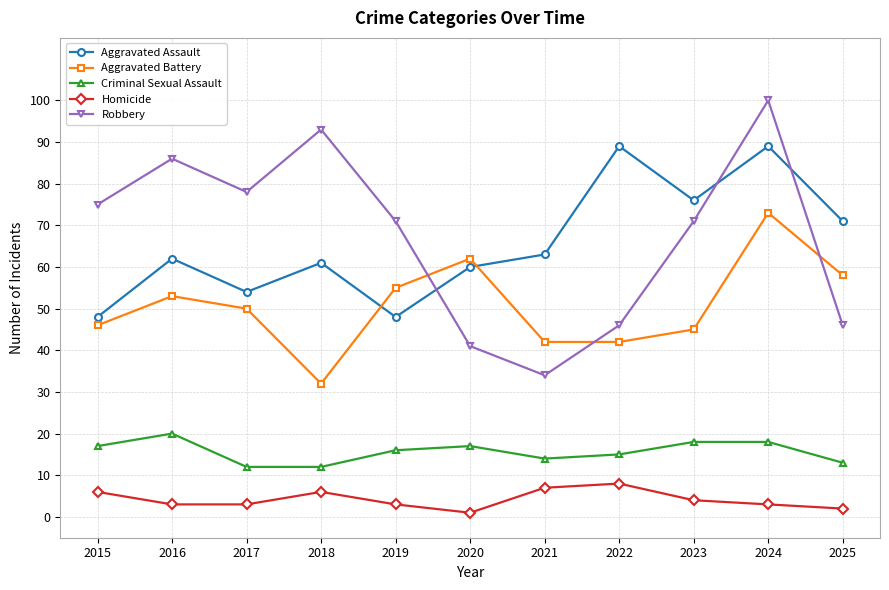

Which series has the largest total across all categories?

Robbery